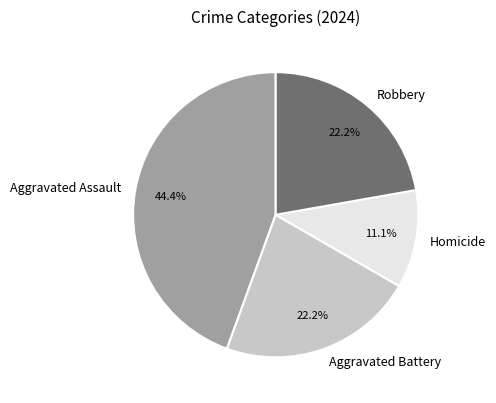

To the nearest percent, what is the combined percentage of Homicide and Aggravated Assault?

56%